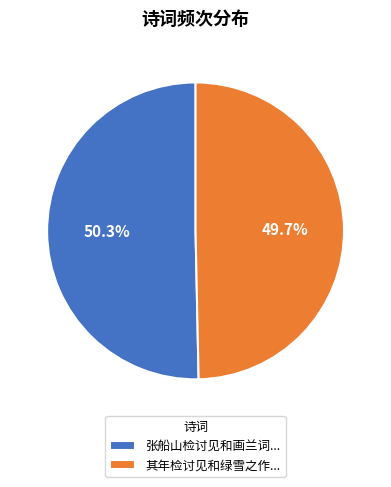

Rank the categories by value from highest to lowest.

张船山检讨见和画兰词..., 其年检讨见和绿雪之作...